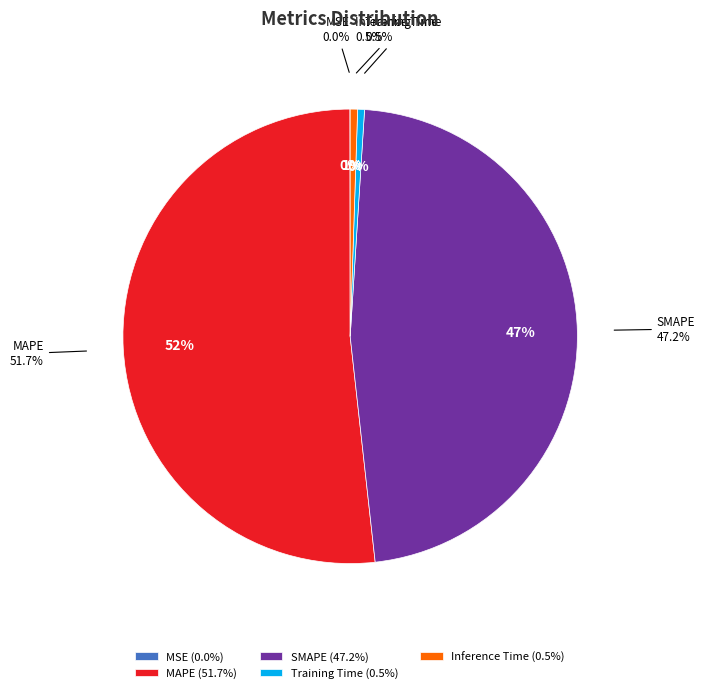

To the nearest percent, what is the combined percentage of Training Time and MSE?

1%